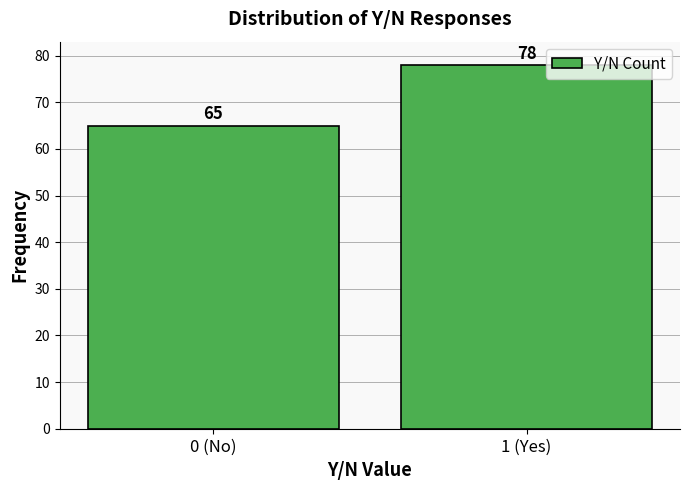

Reading right to left, what are all the values shown in this chart?

1 (Yes)=78	0 (No)=65